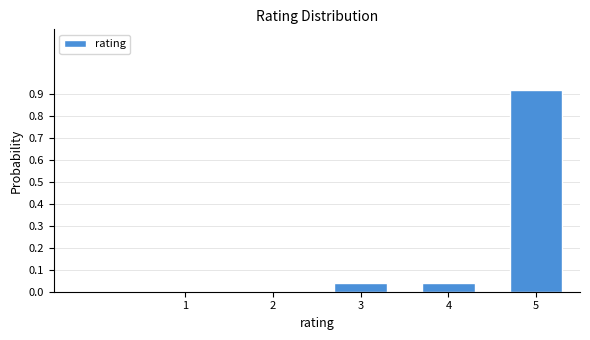

At which category does the chart reach its peak across all series?

5